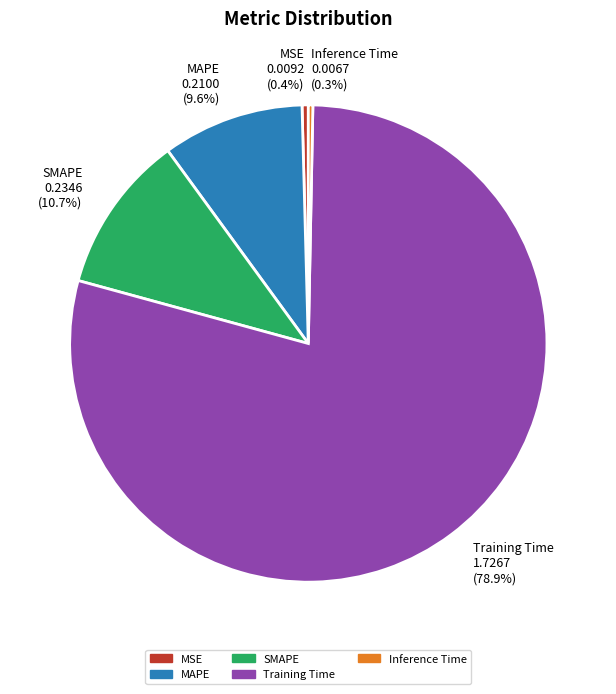

To the nearest percent, what portion does SMAPE represent?

11%